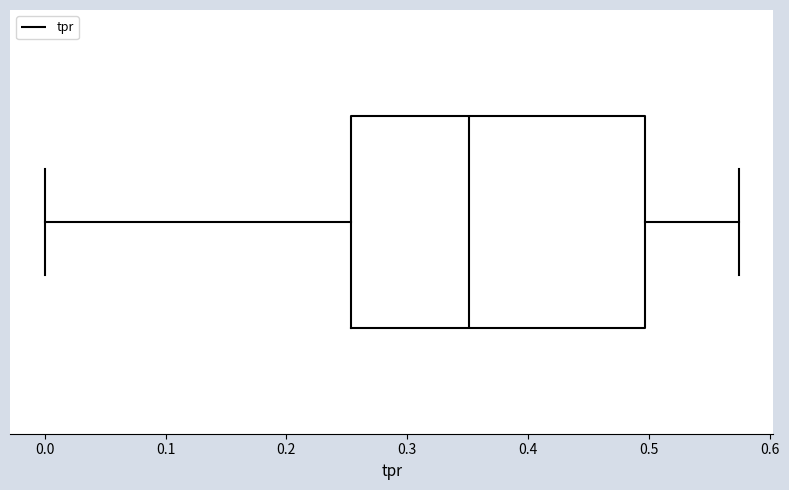

Read this box plot against the x-axis: the position of the median line, the range covered by the box, and the ends of both whiskers. The values are not printed on the chart, so give them approximately, as read against the axis.

median 0.35, box 0.25 to 0.50, whiskers 0.00 to 0.57